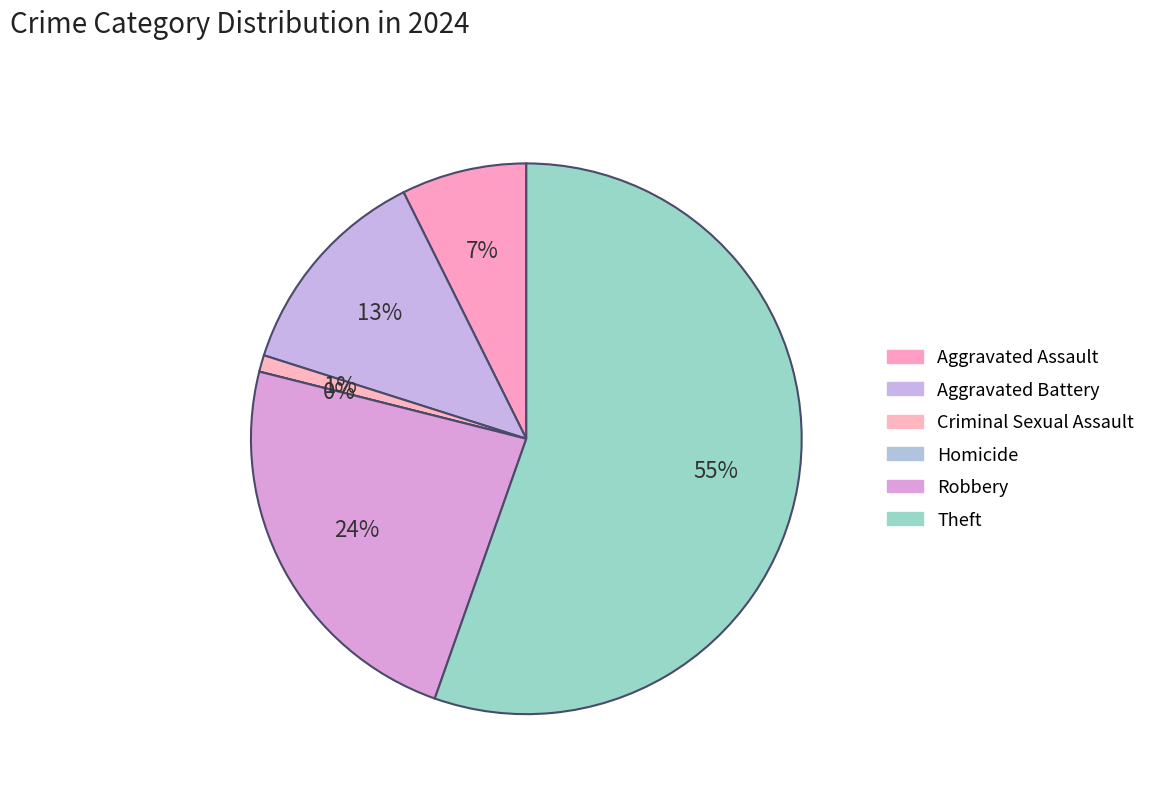

Which category has the biggest portion of the pie?

Theft